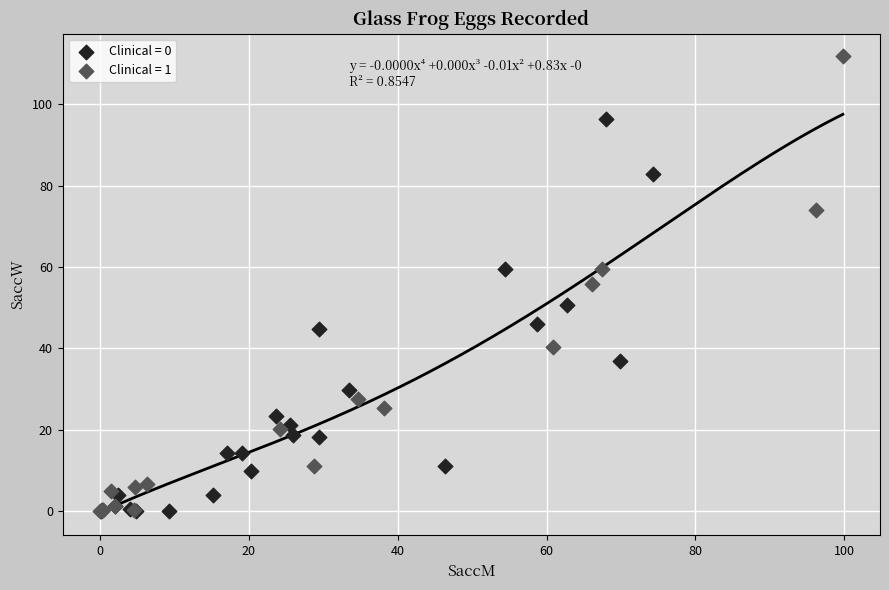

Which series reaches the maximum Y coordinate?

Clinical = 1